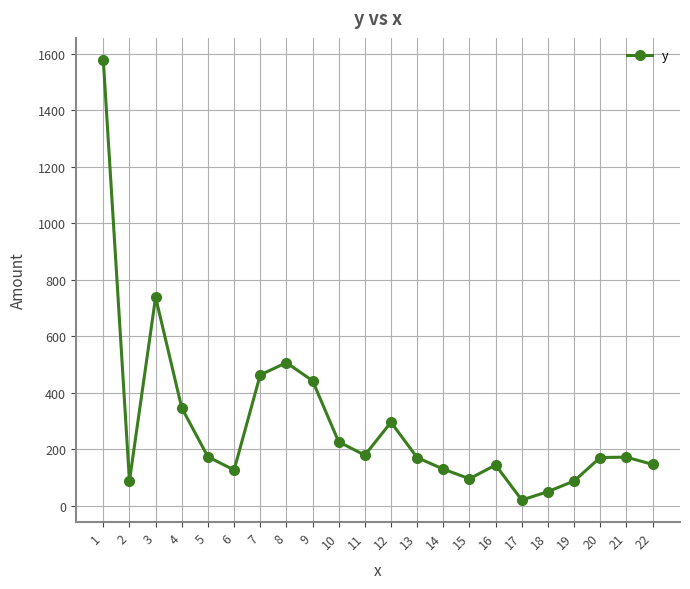

Which category has the highest value across all series?

1